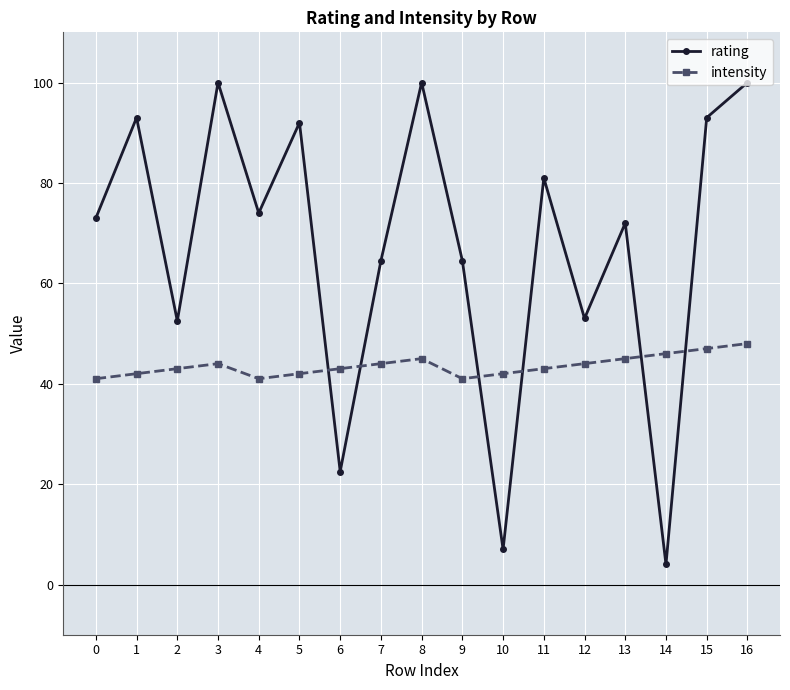

In intensity, how many points are lower than both neighbors (excluding endpoints)?

2